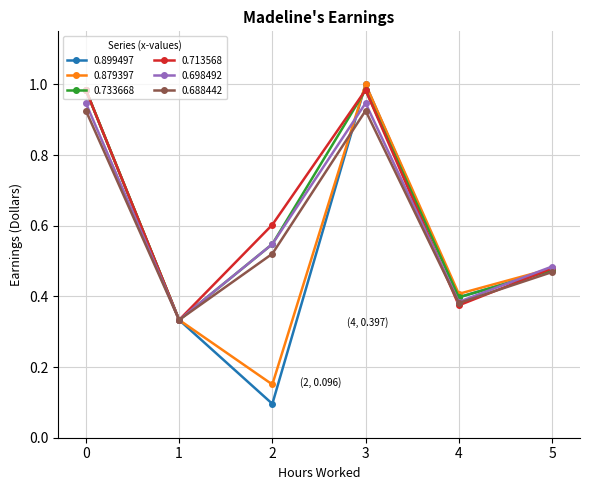

Between 2 and 5, which series saw the biggest shift?

0.899497